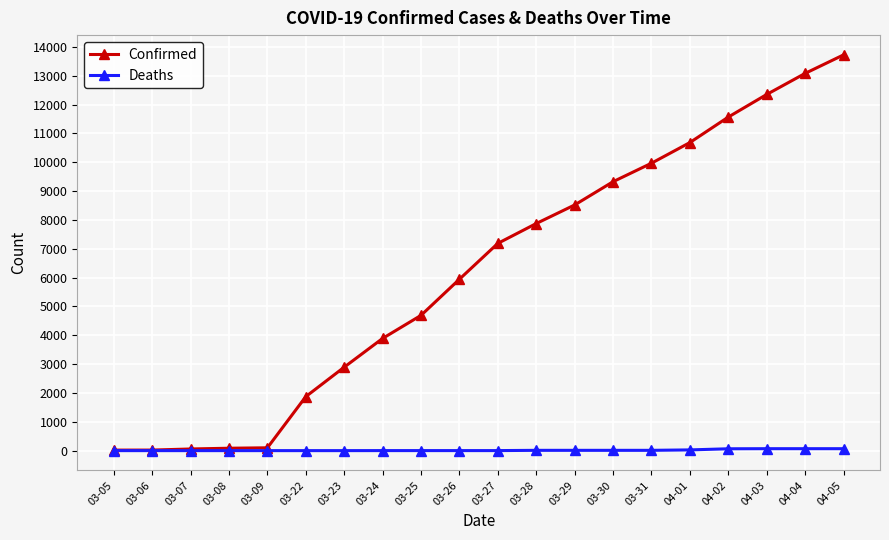

What is the greatest value displayed?

13723